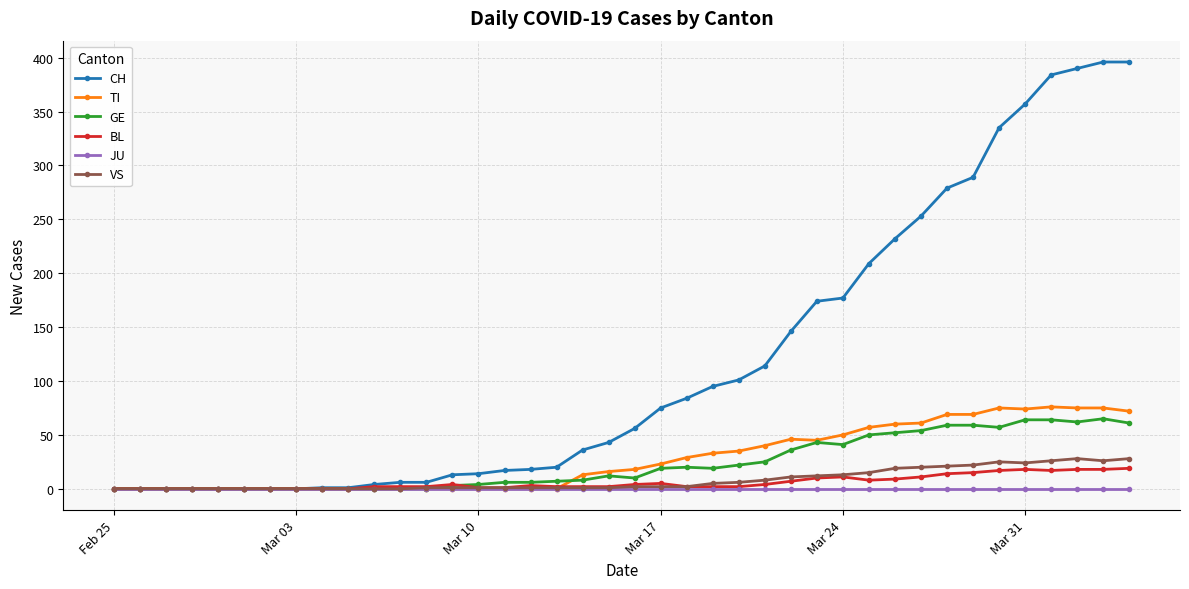

At how many categories does at least one series exceed 140?

14